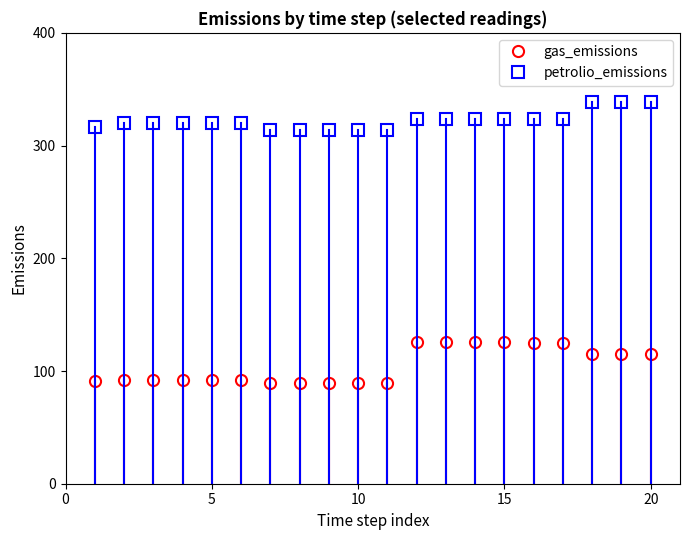

What is the value of the gas_emissions point at the 10th from the left?

89.1